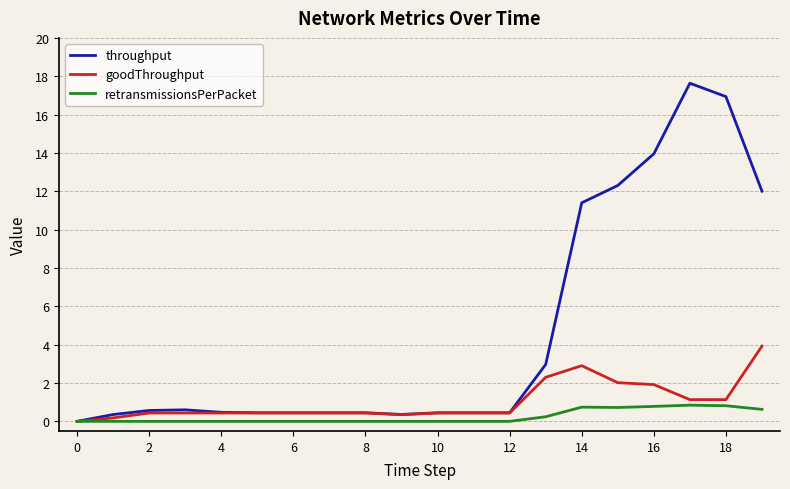

Which series has the largest total across all categories?

throughput